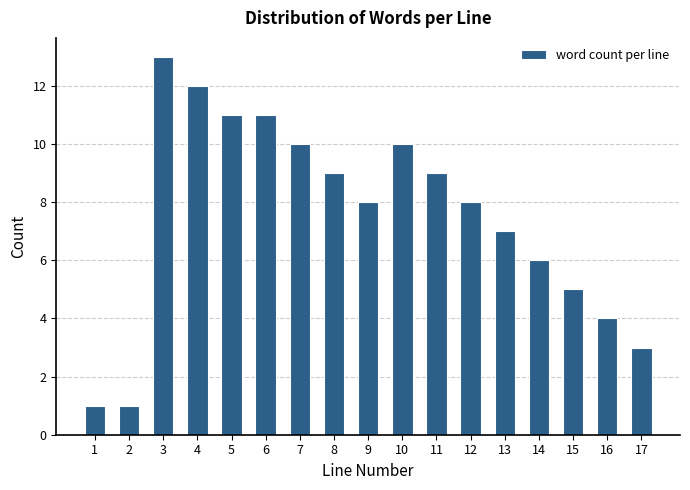

Reading left to right, transcribe all the data shown in this chart.

1=1	2=1	3=13	4=12	5=11	6=11	7=10	8=9	9=8	10=10	11=9	12=8	13=7	14=6	15=5	16=4	17=3